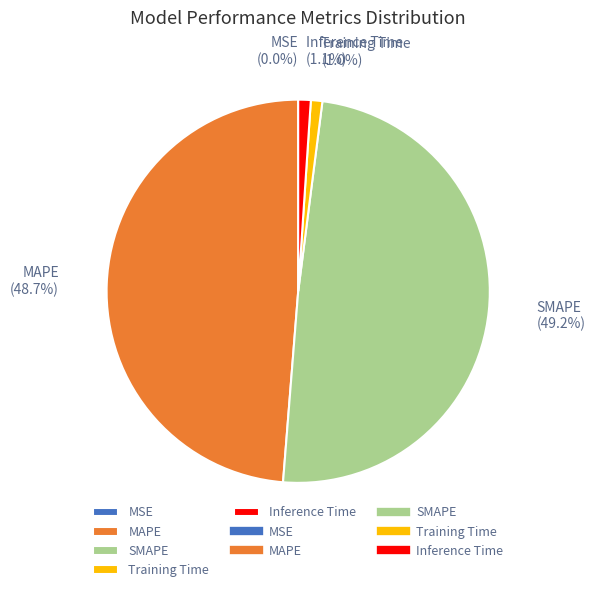

How much of the chart is everything except MAPE?

51.3%